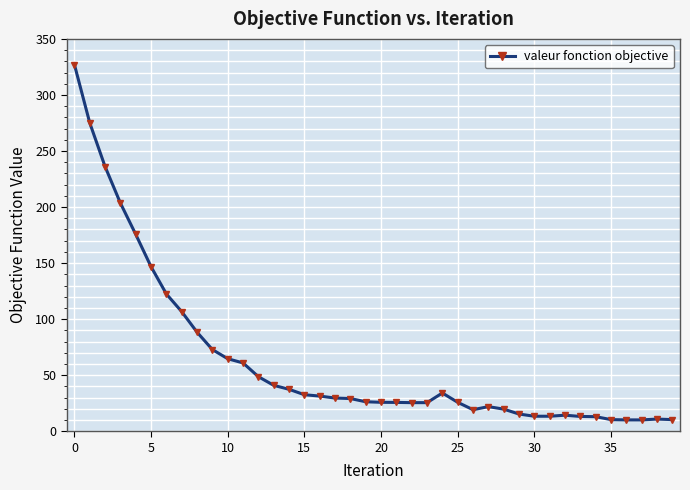

Is this an area chart (filled region under the line)?

No